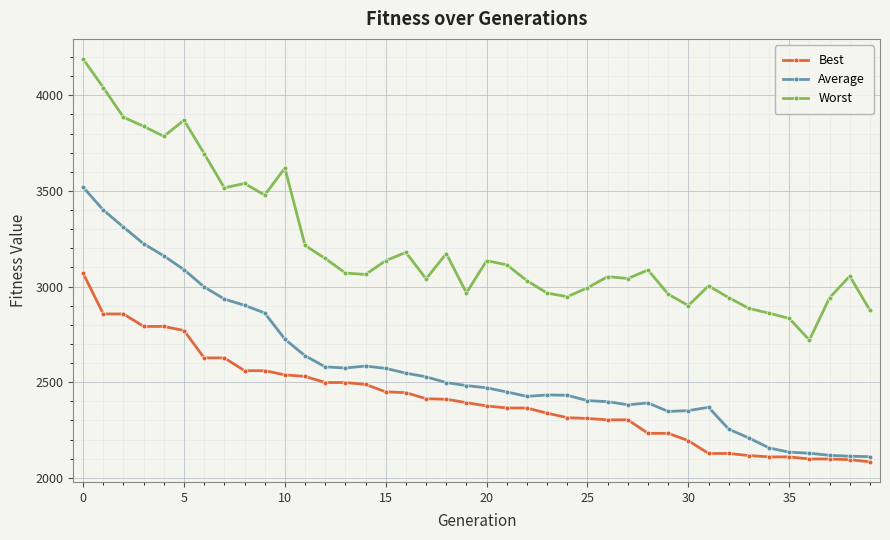

List the series in order of their peak value, lowest first.

Best, Average, Worst